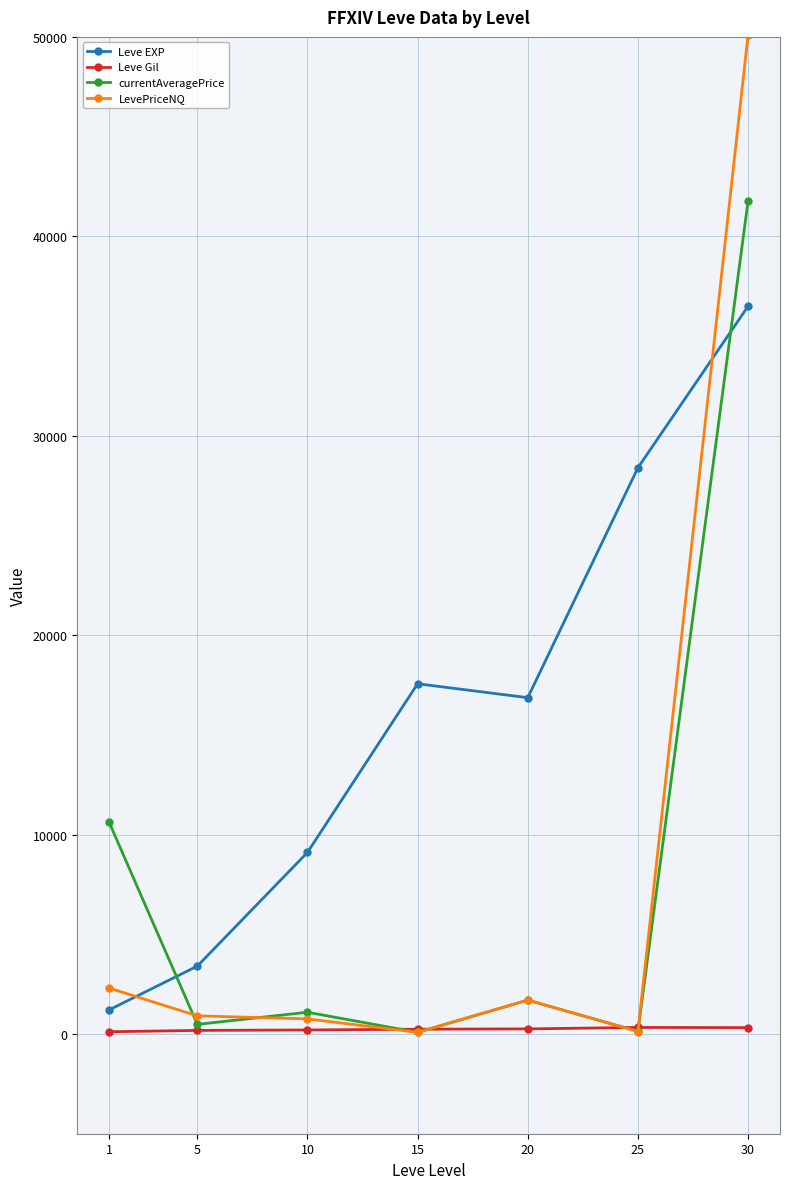

How many lines are shown in the chart?

4